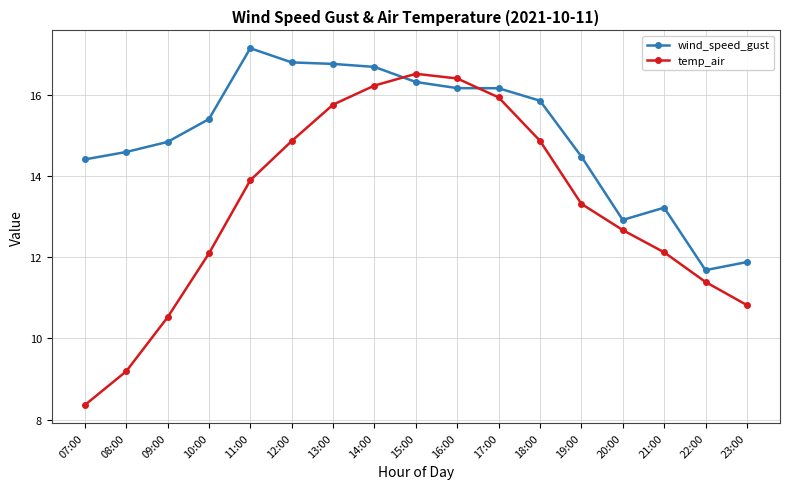

In temp_air, how many points are higher than both neighbors (excluding endpoints)?

1